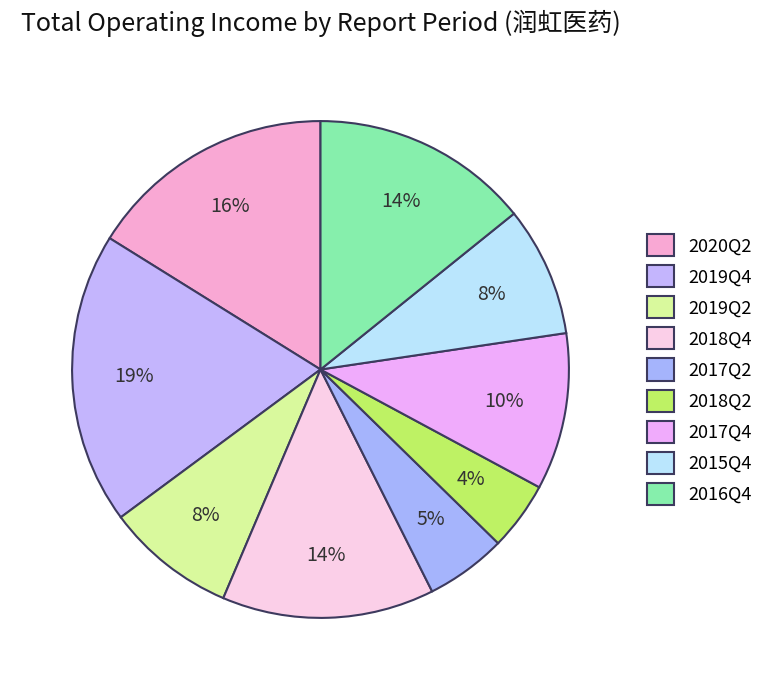

What percentage is the 2018Q2 slice, to the nearest percent?

4%